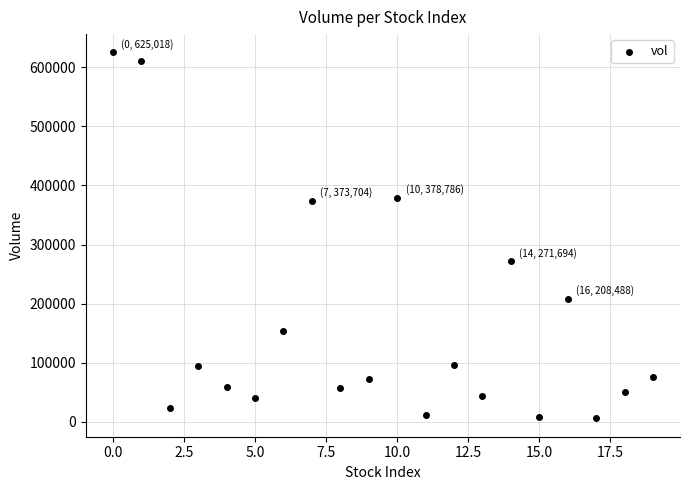

What Y value in the scatter plot is closest to 315412?

271693.8